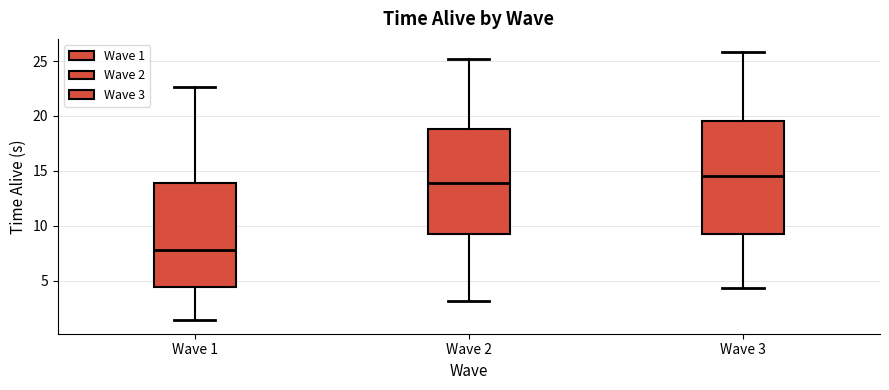

Reading left to right, transcribe this box plot: for each box, give where its median line is, the range the box spans, and where its two whiskers end, as read against the y-axis. The values are not printed on the chart, so give them approximately, as read against the axis.

Wave 1: median 8.0, box 4.5 to 14.0, whiskers 1.5 to 22.5
Wave 2: median 14.0, box 9.5 to 19.0, whiskers 3.0 to 25.0
Wave 3: median 14.5, box 9.5 to 19.5, whiskers 4.5 to 26.0